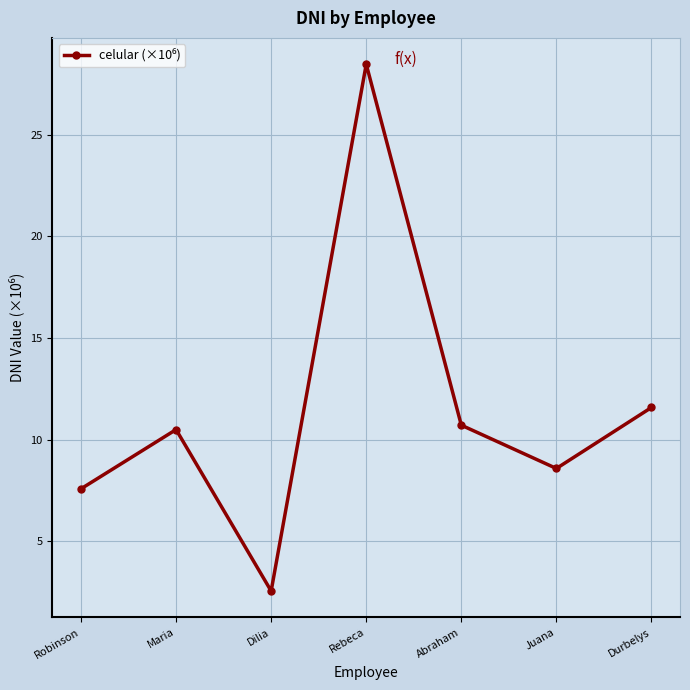

Is it true that the value at Maria is 10.5?

True